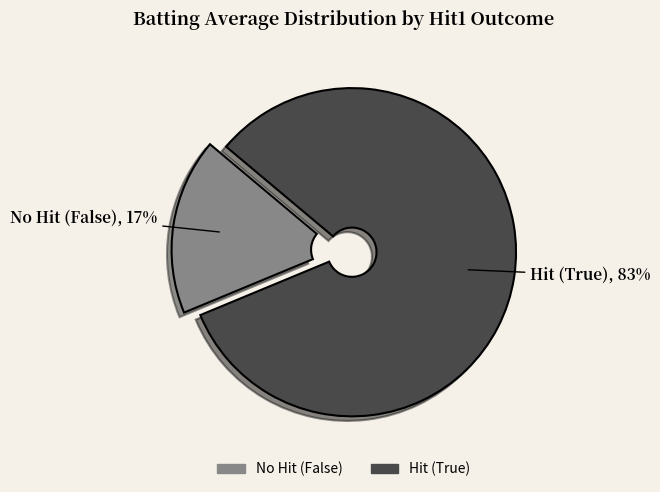

To the nearest percent, what is the average slice percentage?

50%